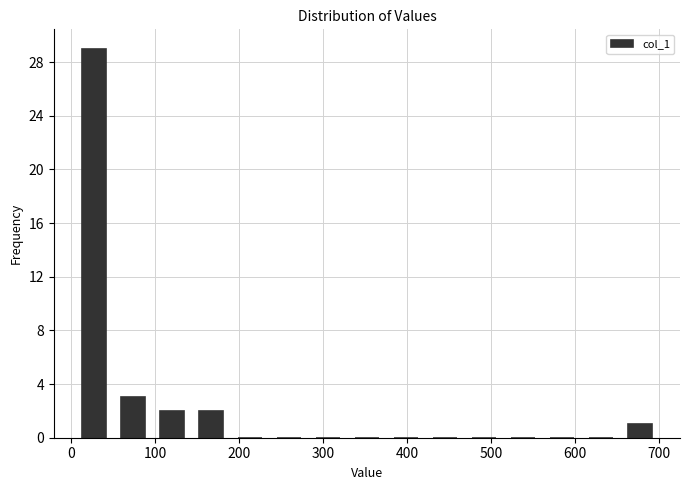

Which range on the x-axis has the tallest bar?

0 to 50